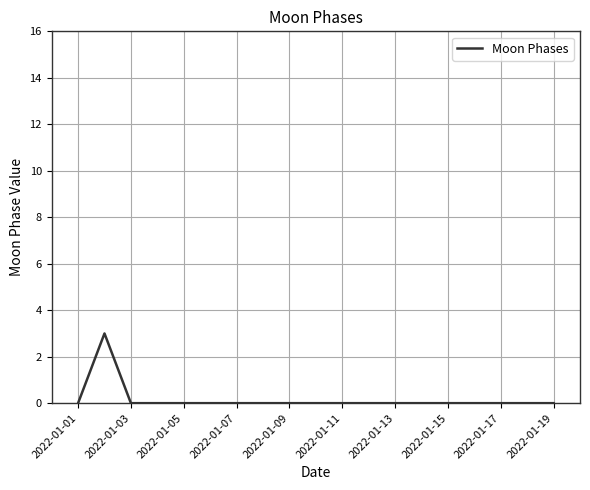

What is the maximum value shown in the chart?

3